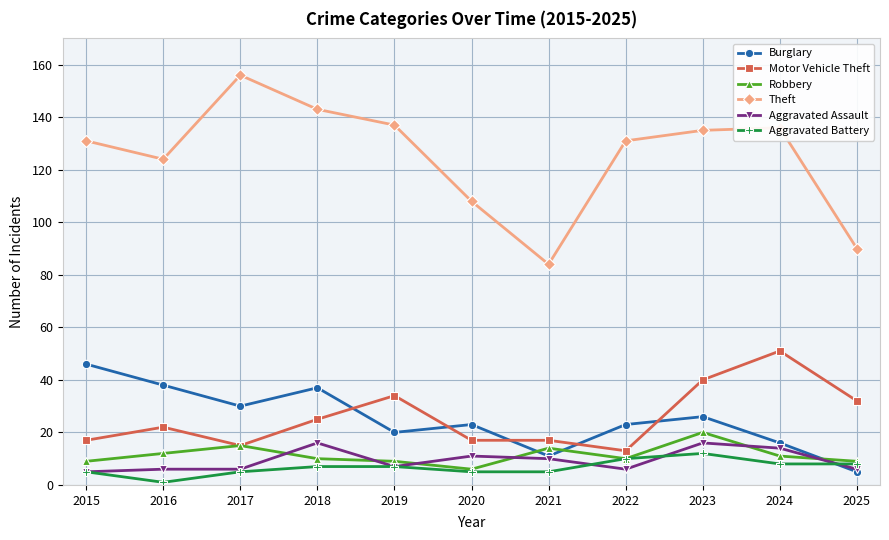

Which series changed the most between 2016 and 2021?

Theft